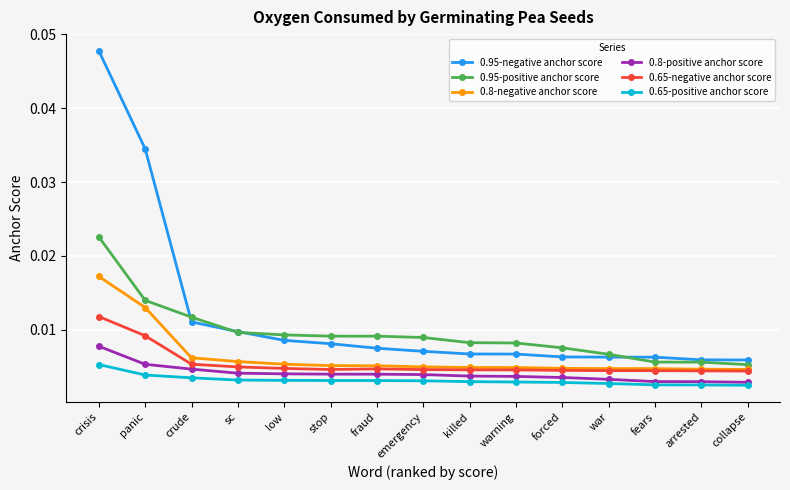

What are all the series names shown in the legend?

0.95-negative anchor score, 0.95-positive anchor score, 0.8-negative anchor score, 0.8-positive anchor score, 0.65-negative anchor score, 0.65-positive anchor score